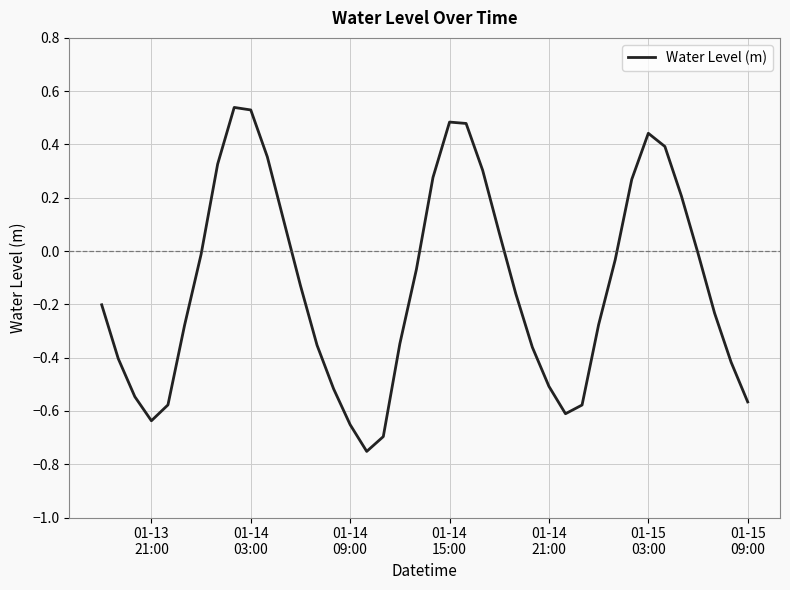

What is the difference between the maximum and minimum values?

1.3